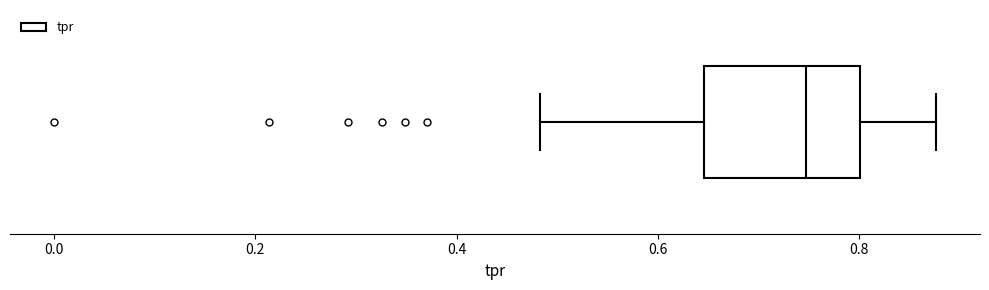

Where is the left edge of the box on the x-axis? The values are not printed on the chart, so give them approximately, as read against the axis.

0.64